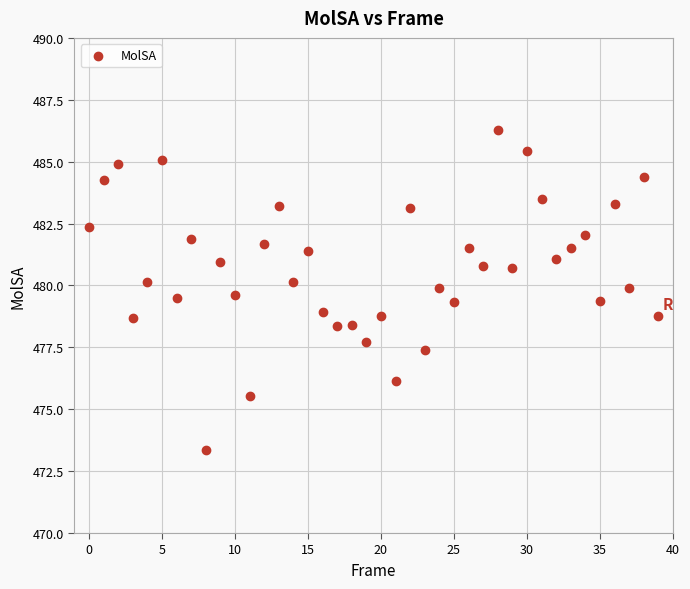

What is the range of Y values (max minus min)?

12.9